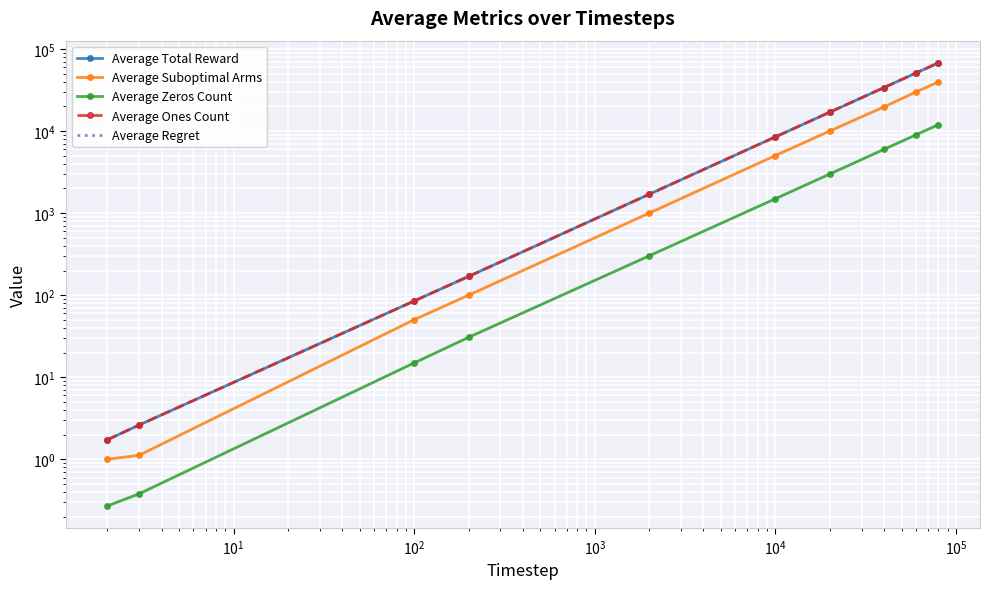

What are all the series names shown in the legend?

Average Total Reward, Average Suboptimal Arms, Average Zeros Count, Average Ones Count, Average Regret